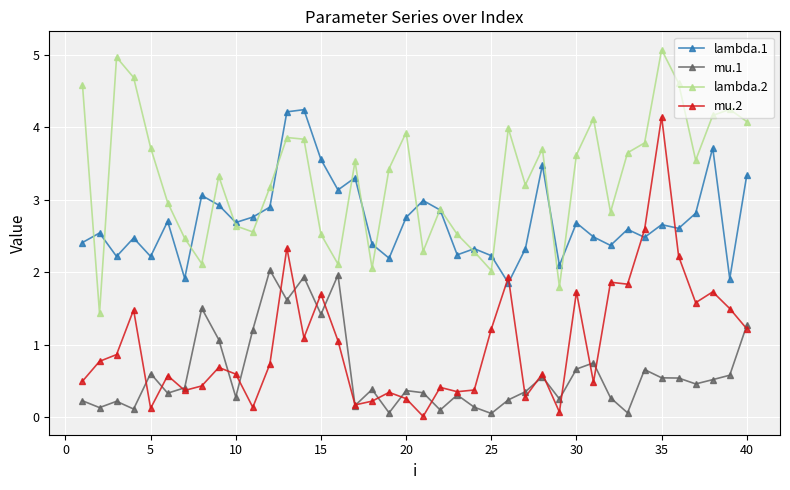

How many lines are shown in the chart?

4